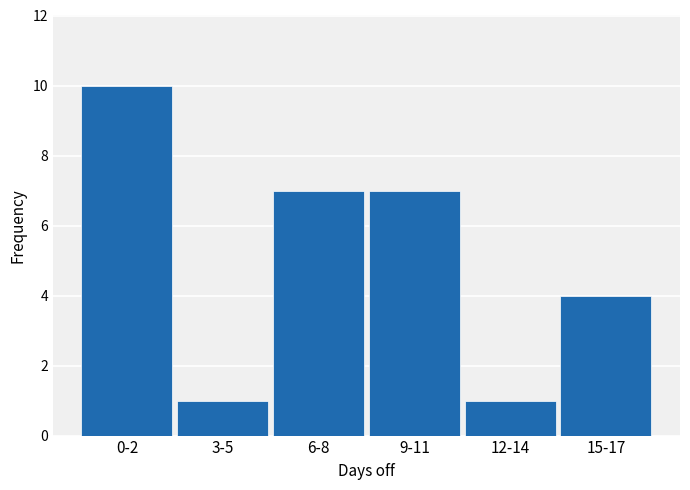

Reading left to right, list all the values displayed in this chart.

0-2=10	3-5=1	6-8=7	9-11=7	12-14=1	15-17=4